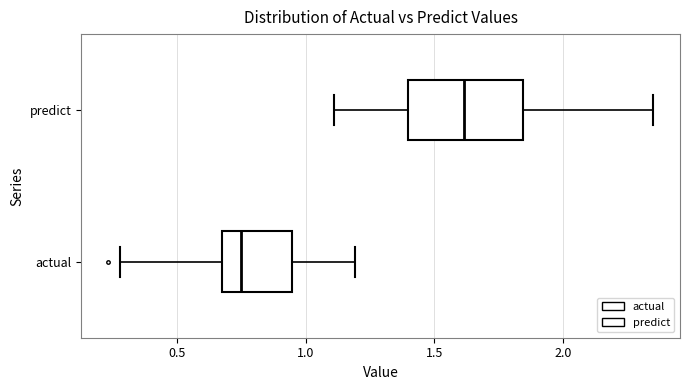

Which box's median line is the furthest to the right?

predict